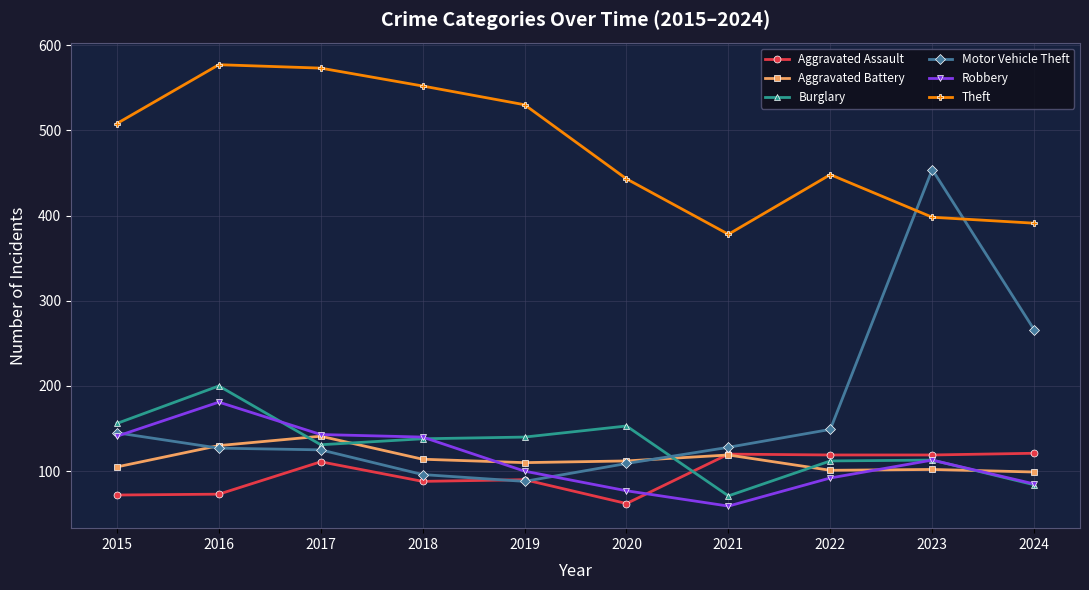

Between which two adjacent categories do Theft and Motor Vehicle Theft first intersect?

2022 and 2023